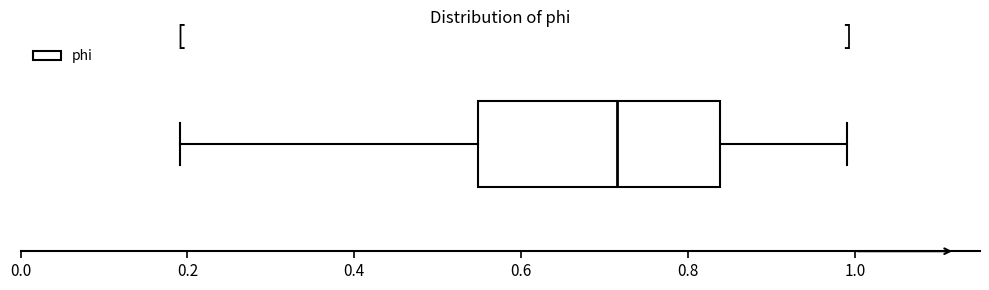

Read this box plot against the x-axis: the position of the median line, the range covered by the box, and the ends of both whiskers. The values are not printed on the chart, so give them approximately, as read against the axis.

median 0.72, box 0.54 to 0.84, whiskers 0.20 to 1.00